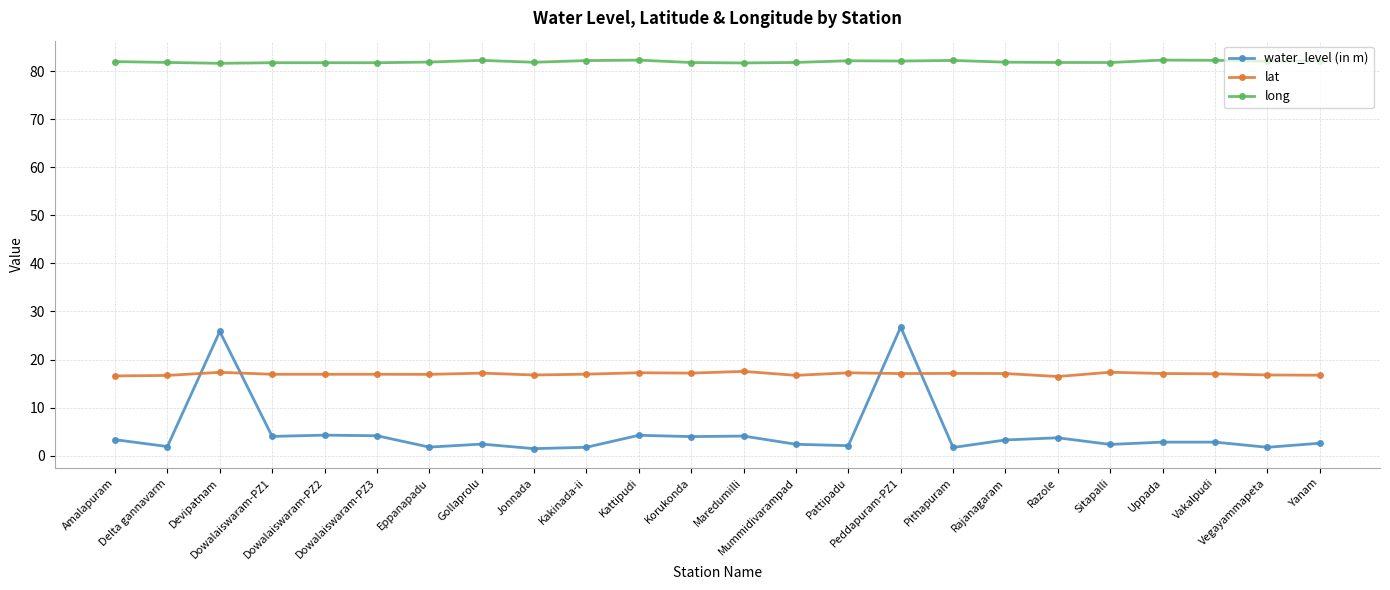

How many categories are shown in the chart?

24